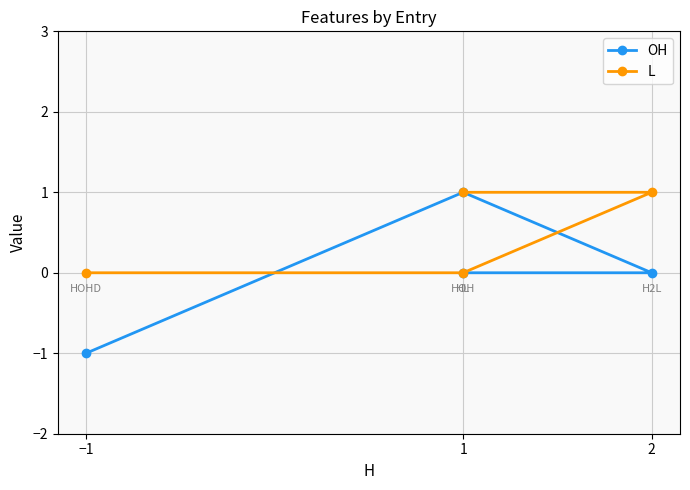

What is the sum of the OH values at −1 and 1?

-1